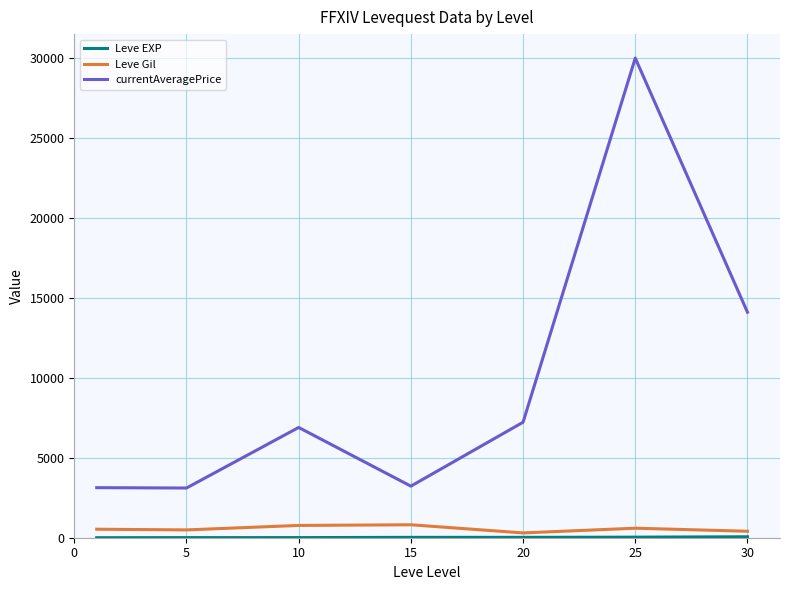

True or false: currentAveragePrice and Leve Gil intersect in this chart.

False